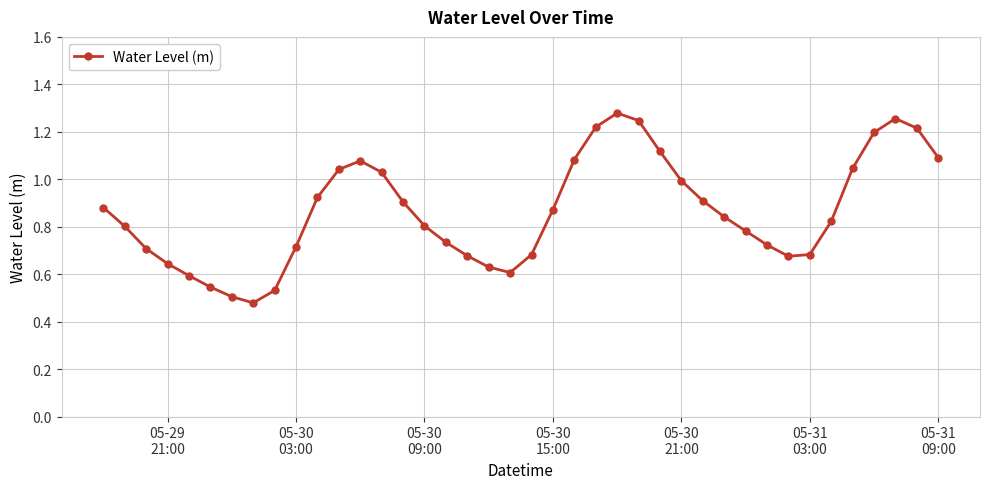

How many points are higher than both their immediate neighbors (excluding endpoints)?

3